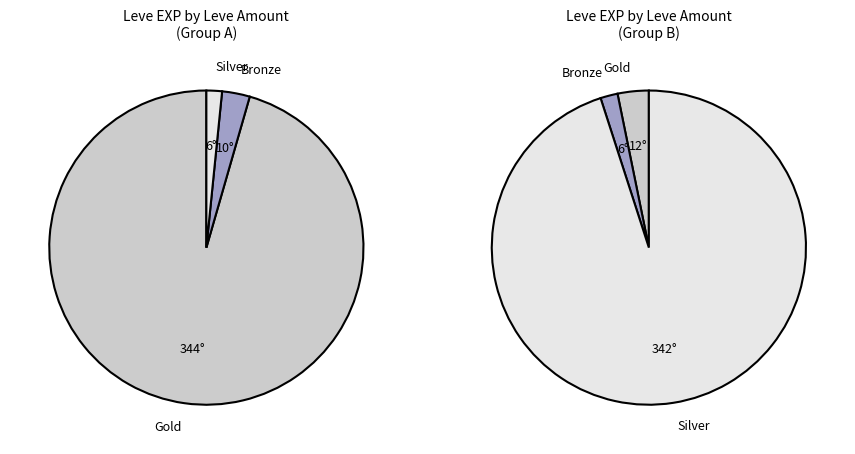

The Chicken and Mushrooms slice represents 1% of the pie. True or false?

False